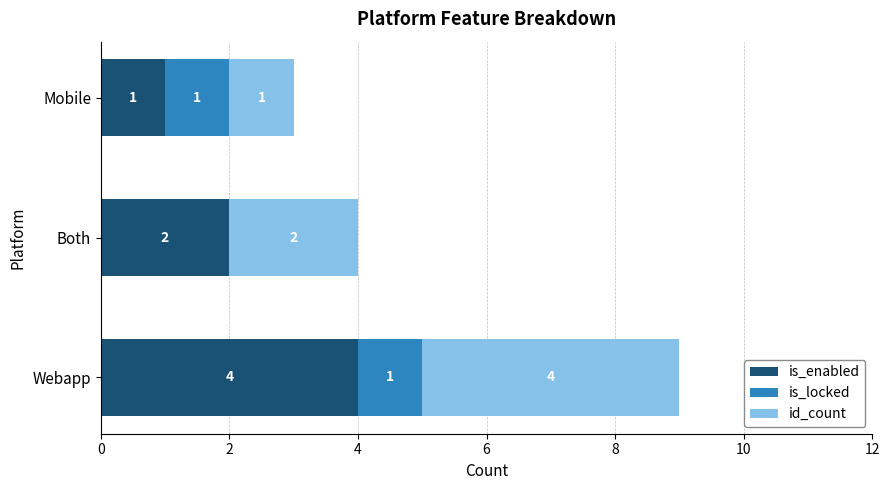

True or false: is_enabled has a value of 3 at Both.

False